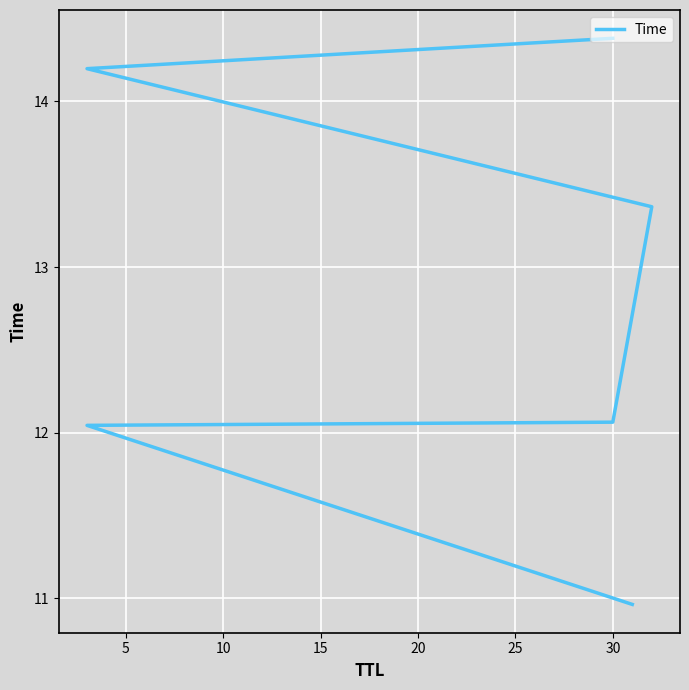

How many data points are above 13?

3